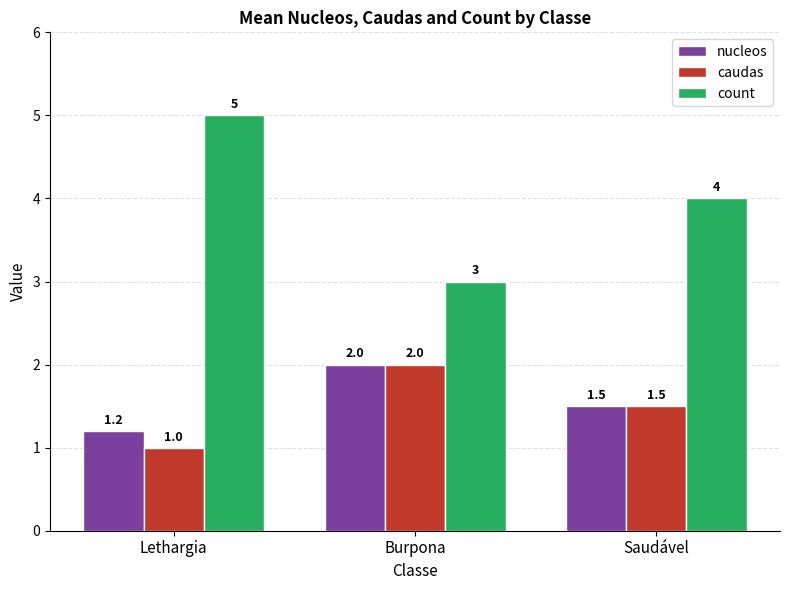

Is it true that caudas equals 1.0 at Lethargia?

True